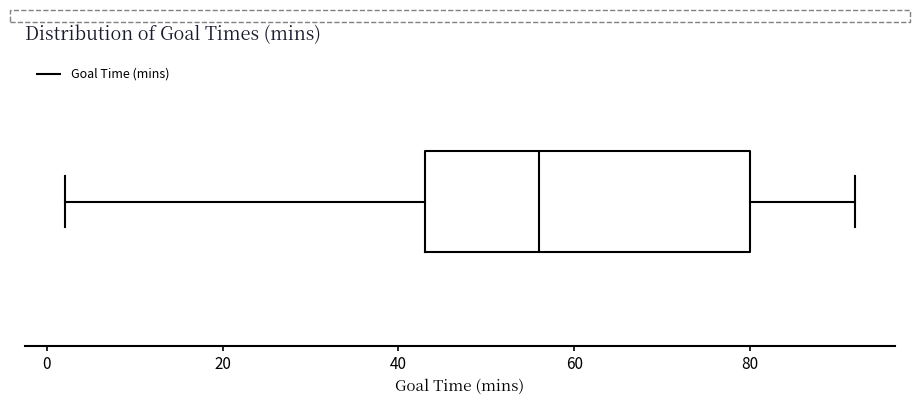

Read this box plot against the x-axis: the position of the median line, the range covered by the box, and the ends of both whiskers. The values are not printed on the chart, so give them approximately, as read against the axis.

median 56, box 44 to 80, whiskers 2 to 92